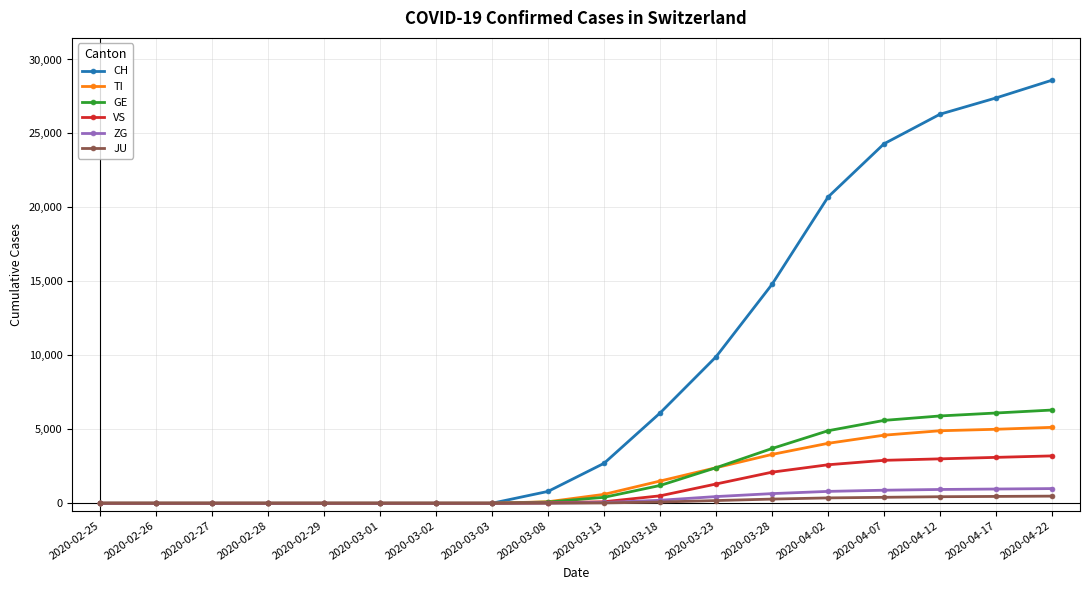

What value does the GE series have at 2020-04-12?

5900